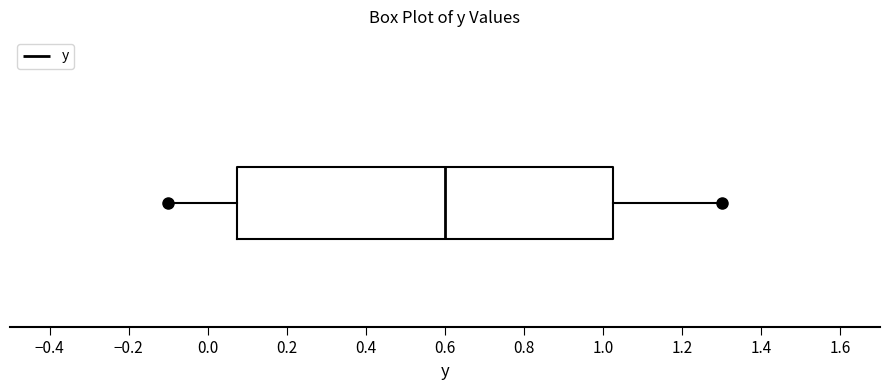

Read this box plot against the x-axis: the position of the median line, the range covered by the box, and the ends of both whiskers. The values are not printed on the chart, so give them approximately, as read against the axis.

median 0.60, box 0.08 to 1.02, whiskers -0.10 to 1.30